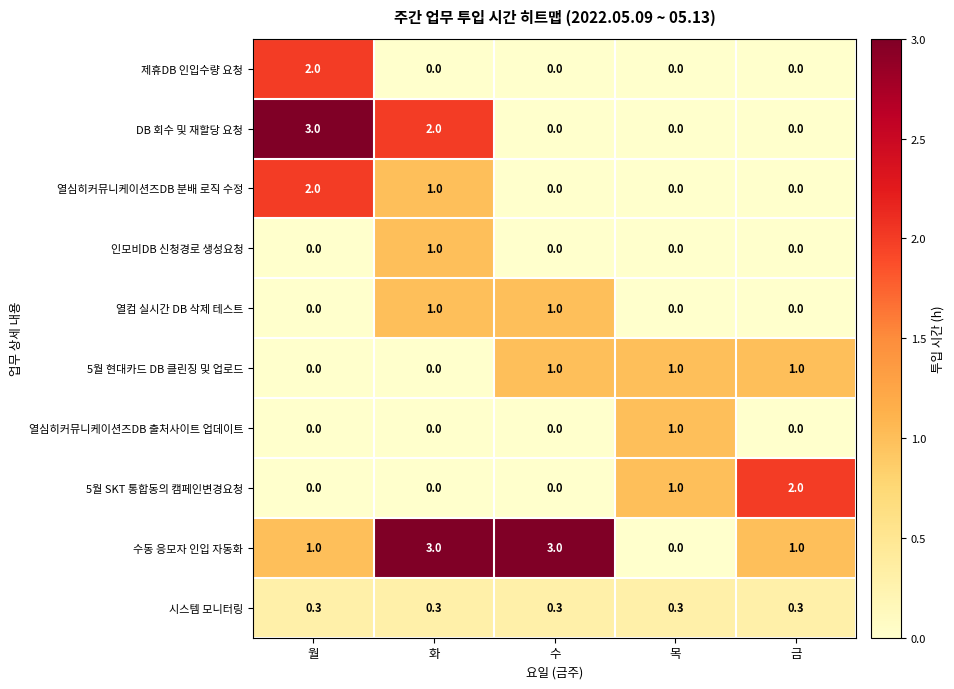

What is the sum of all 제휴DB 인입수량 요청 values?

2.0